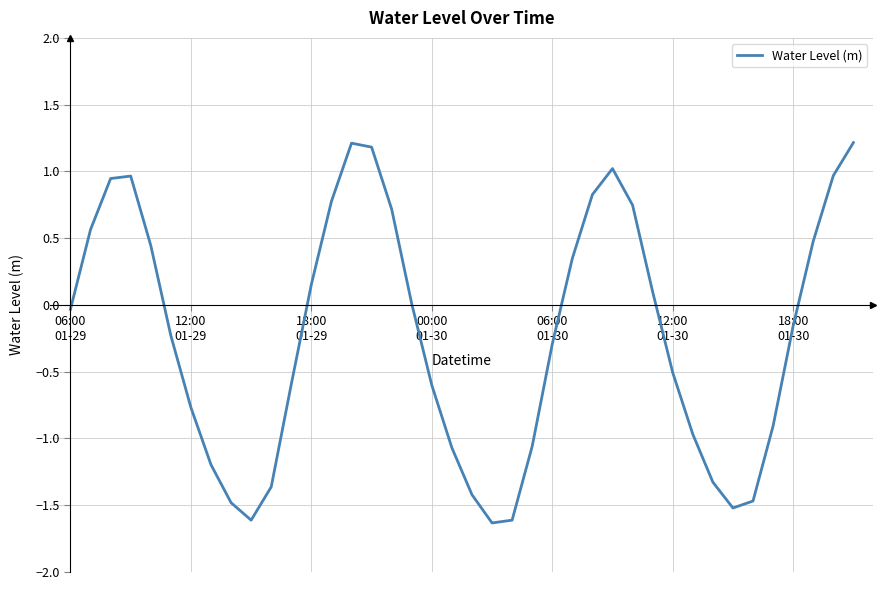

What is the greatest value displayed?

1.2